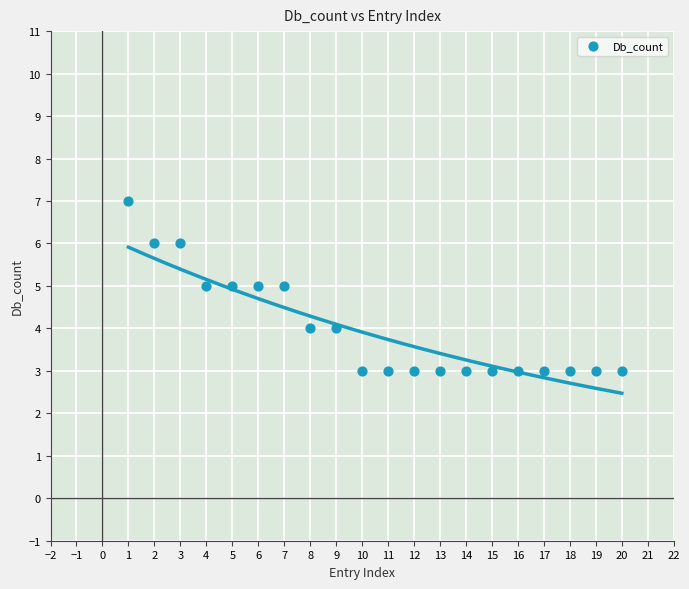

What is the range of Y values (max minus min)?

4